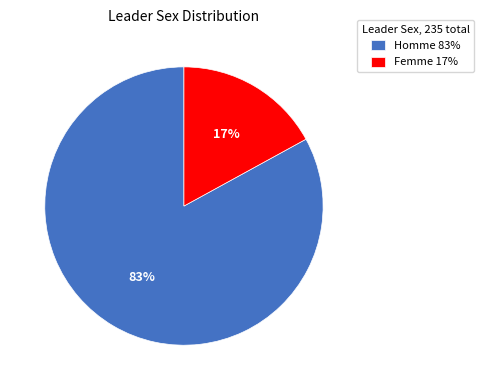

How many segments does this pie chart have?

2